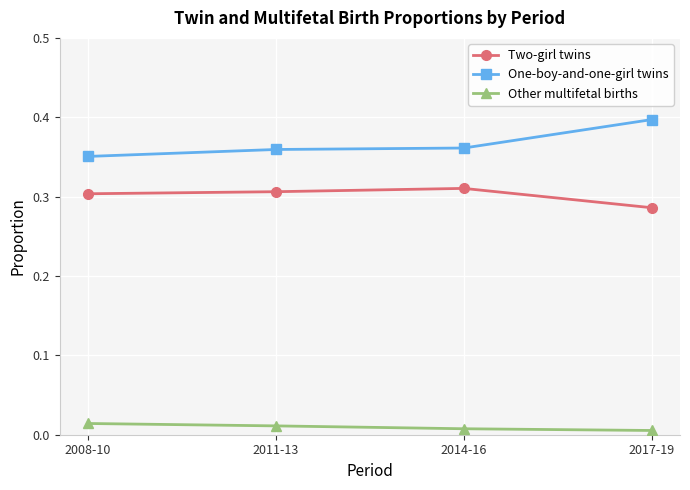

What is the sum of all Two-girl twins values?

1.2